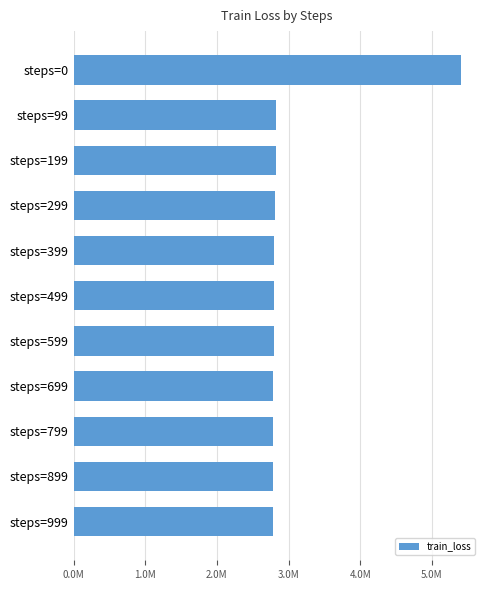

What is the greatest value displayed?

5403259.9